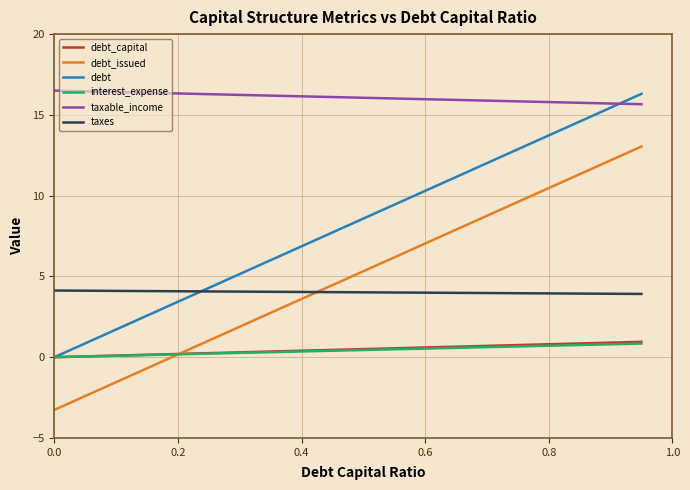

What is the highest value of the taxable_income series?

16.5